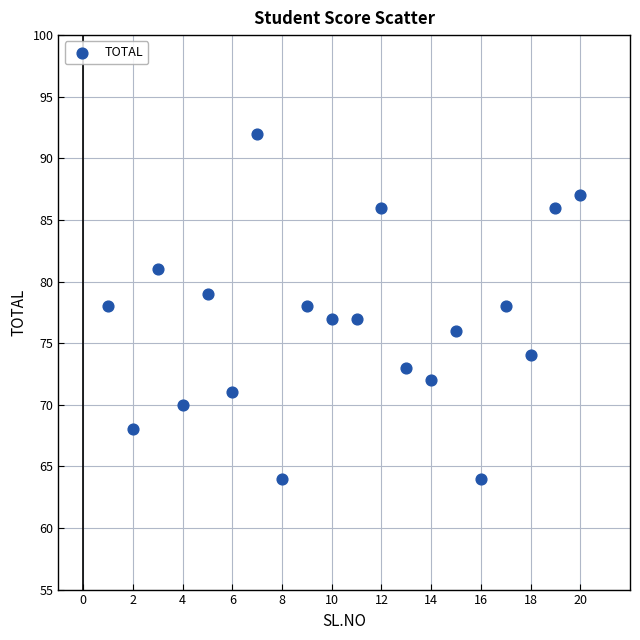

What is the range of Y values (max minus min)?

28